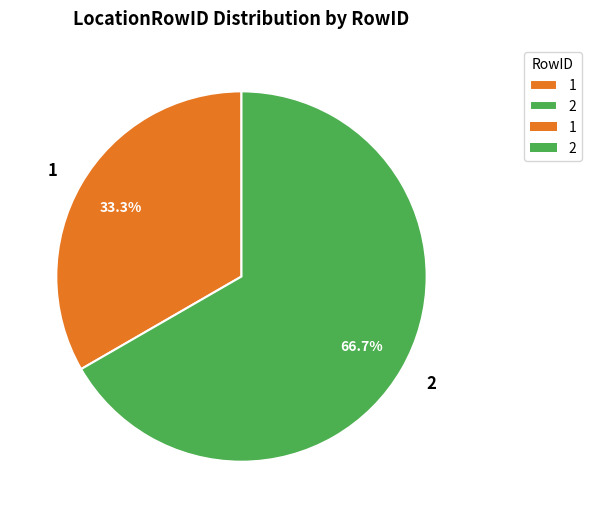

Is there any slice that represents more than half of the pie?

Yes